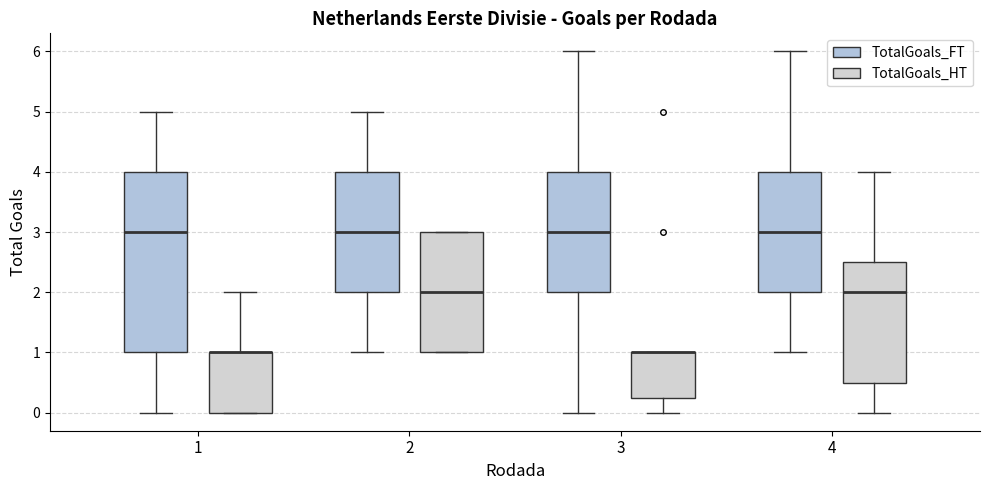

Reading left to right, read every box against the y-axis: the position of its median line, the range the box covers, and the ends of its whiskers. The values are not printed on the chart, so give them approximately, as read against the axis.

1 (TotalGoals_FT): median 3.0, box 1.0 to 4.0, whiskers 0.0 to 5.0
1 (TotalGoals_HT): median 1.0 (drawn on the box's upper edge), box 0.0 to 1.0, whiskers 0.0 to 2.0
2 (TotalGoals_FT): median 3.0, box 2.0 to 4.0, whiskers 1.0 to 5.0
2 (TotalGoals_HT): median 2.0, box 1.0 to 3.0, whiskers 1.0 to 3.0
3 (TotalGoals_FT): median 3.0, box 2.0 to 4.0, whiskers 0.0 to 6.0
3 (TotalGoals_HT): median 1.0 (drawn on the box's upper edge), box 0.3 to 1.0, whiskers 0.0 to 1.0
4 (TotalGoals_FT): median 3.0, box 2.0 to 4.0, whiskers 1.0 to 6.0
4 (TotalGoals_HT): median 2.0, box 0.5 to 2.5, whiskers 0.0 to 4.0